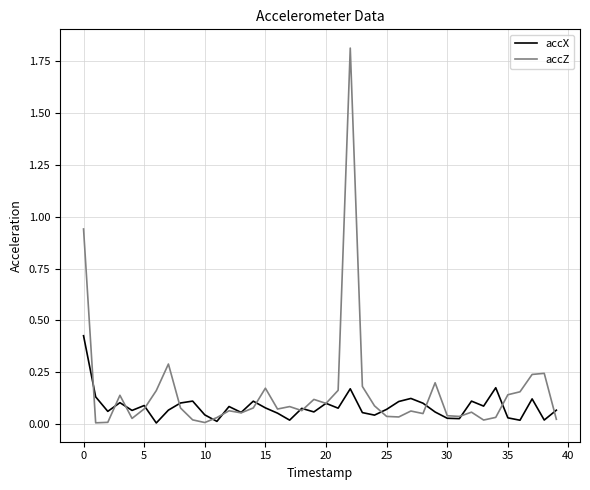

What is the greatest value displayed?

1.8